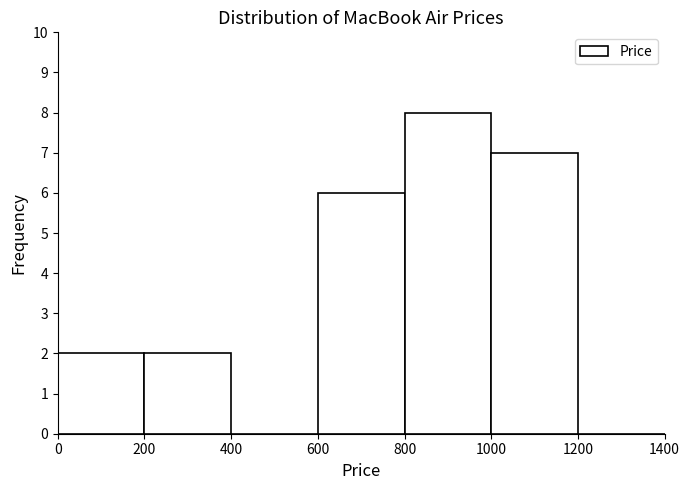

Which range on the x-axis has the tallest bar?

800 to 1000